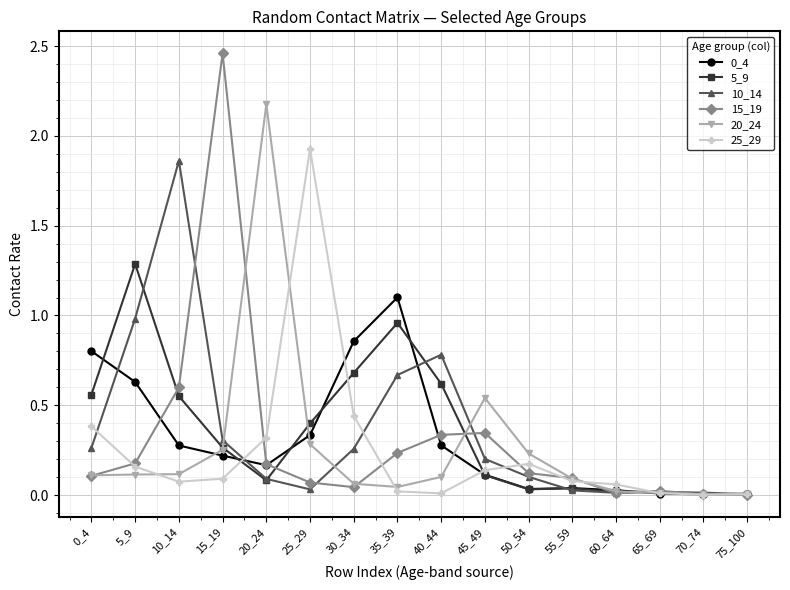

The 15_19 series shows 0.5 at 45_49. True or false?

False